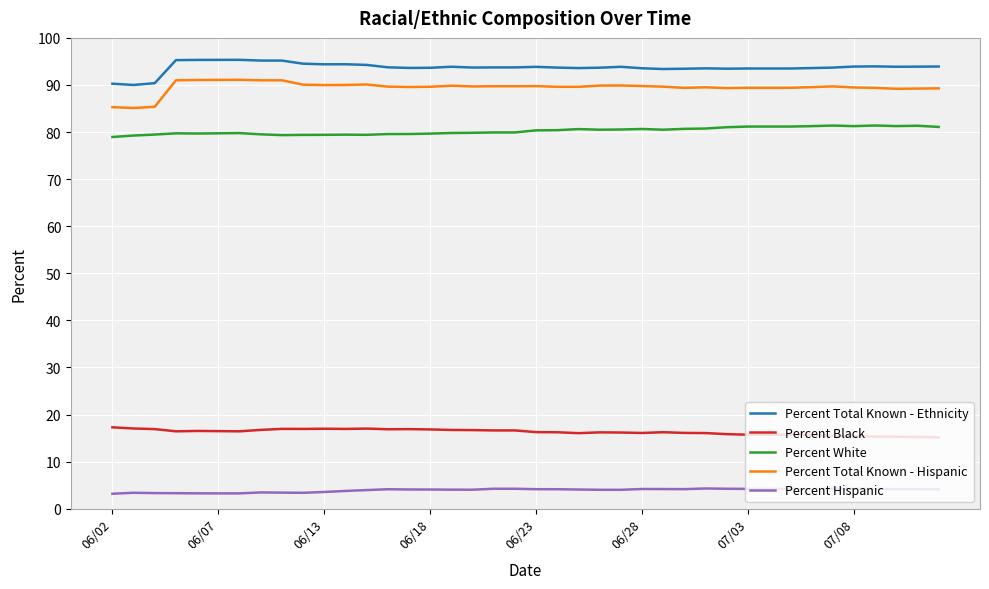

Is this an area chart (filled region under the line)?

No